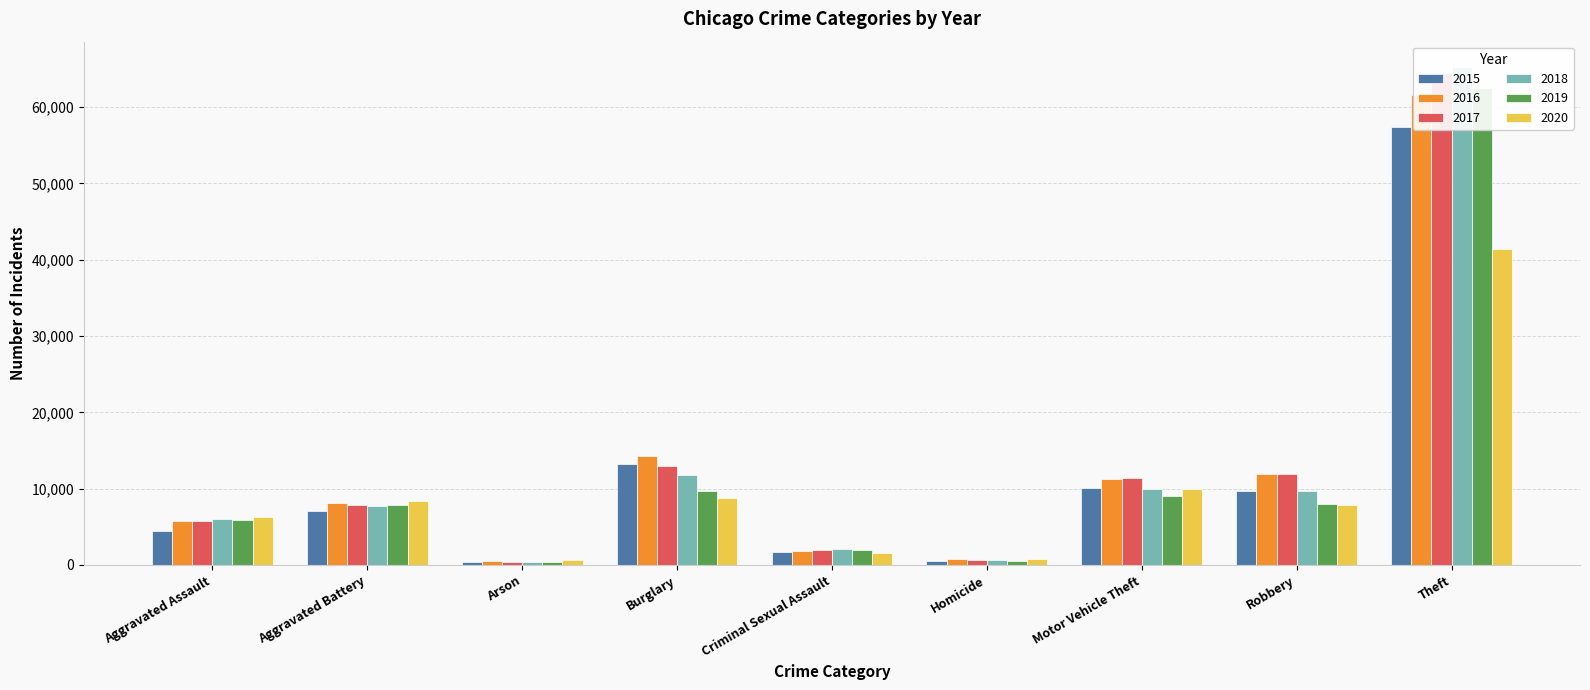

The 2018 series shows 13363 at Robbery. True or false?

False